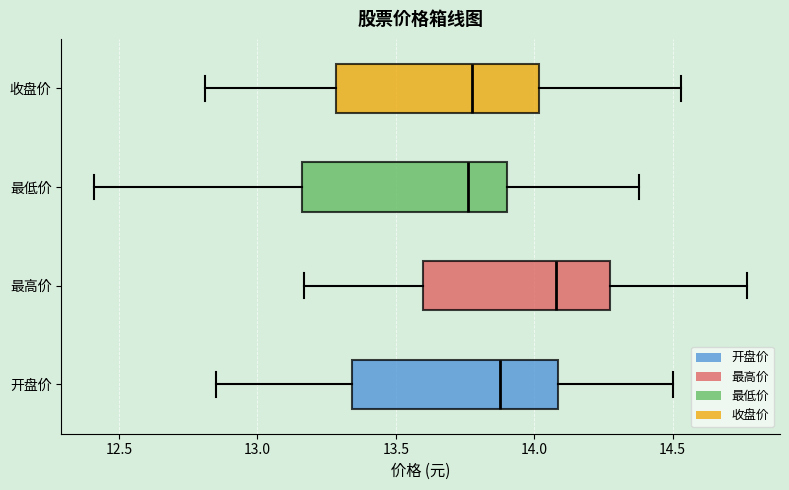

Which box's median line is the furthest to the right?

最高价